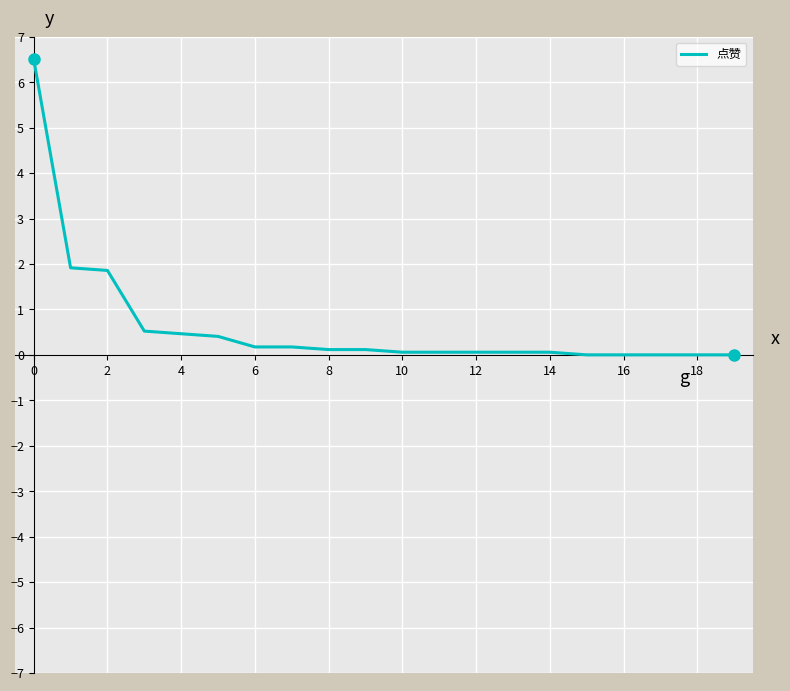

How many lines are shown in the chart?

1